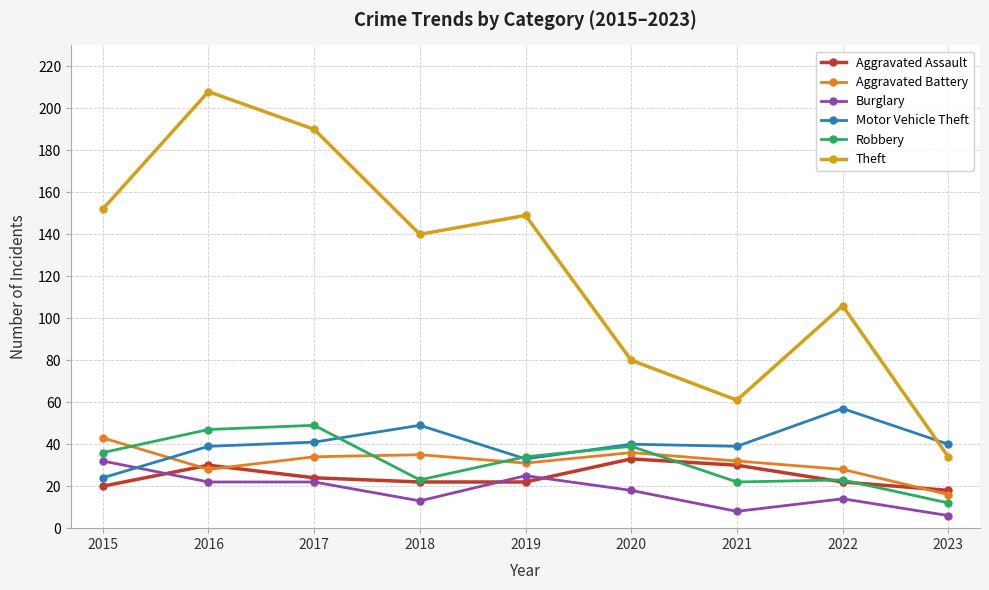

Where is Theft nearest to the value 121?

2022